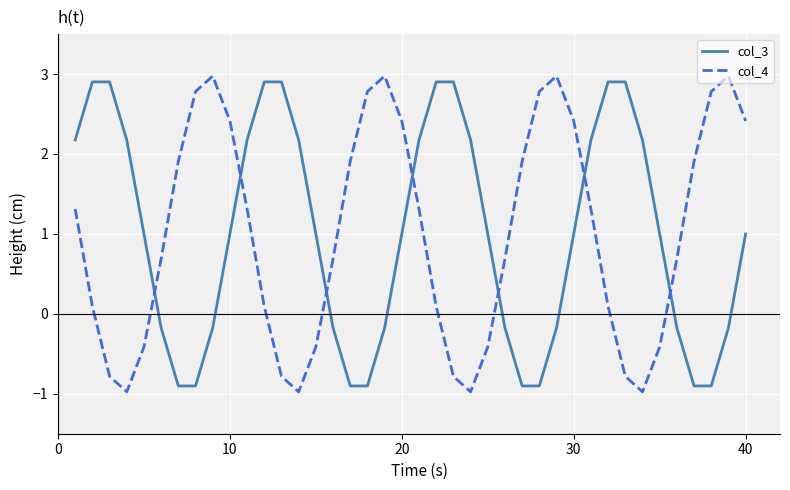

What is the smallest value displayed?

-1.0